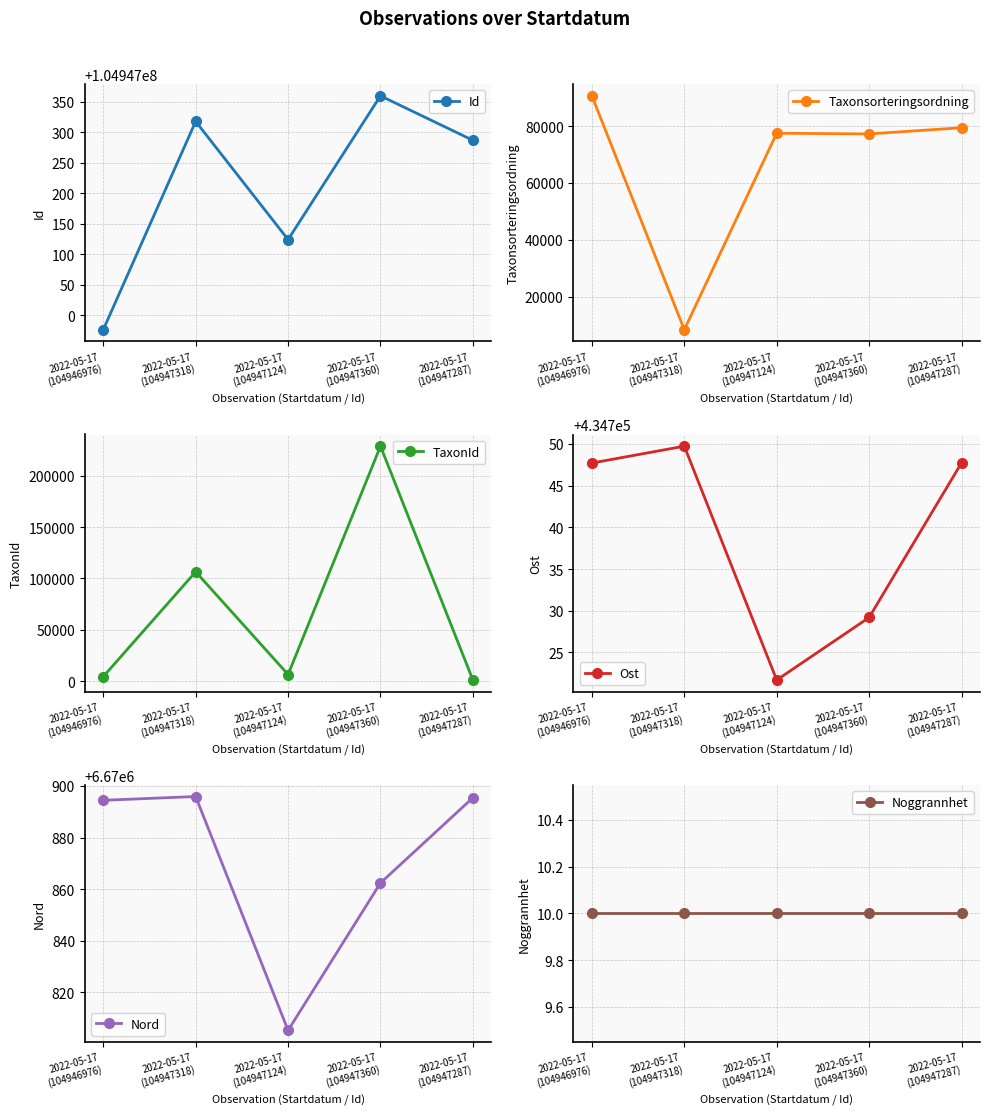

The value of Taxonsorteringsordning at 2022-05-17
(104947124) is 77506.0. True or false?

True